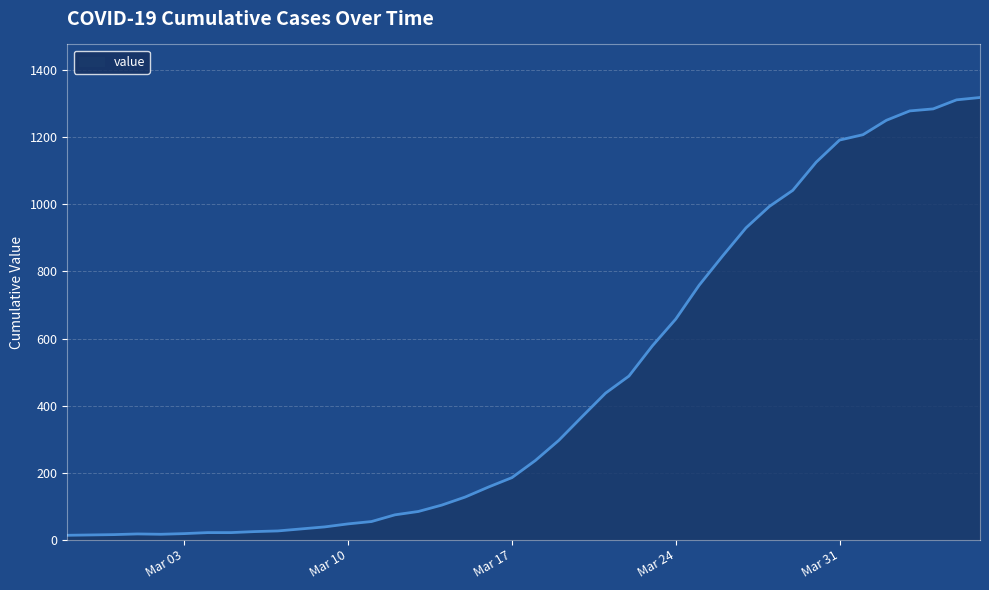

What is the difference between the maximum and minimum values?

1306